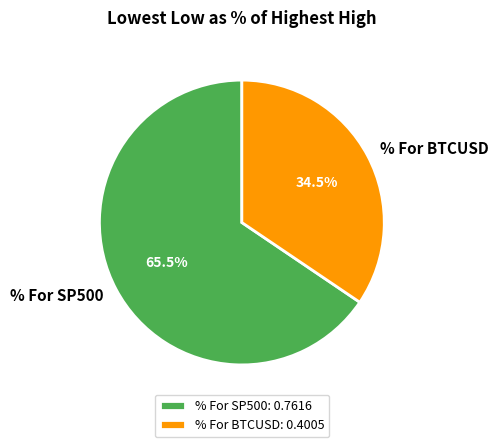

Which has a higher value, % For SP500: 0.7616 or % For BTCUSD: 0.4005?

% For SP500: 0.7616